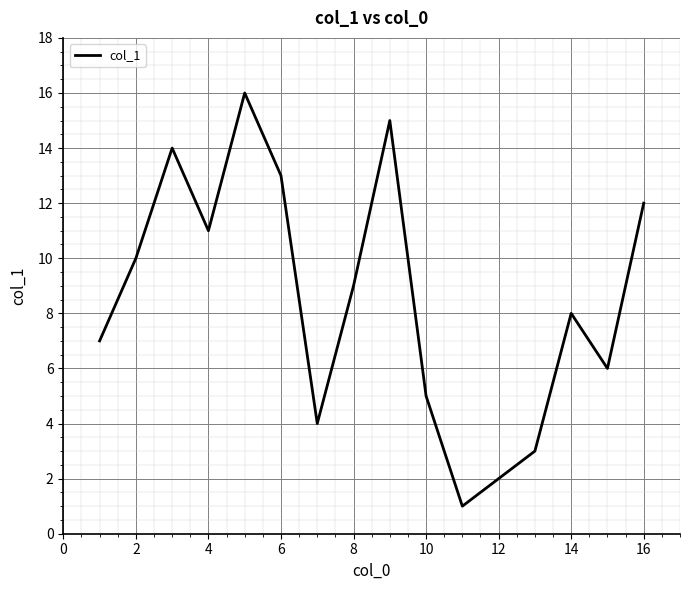

What is the difference between the maximum and minimum values?

15